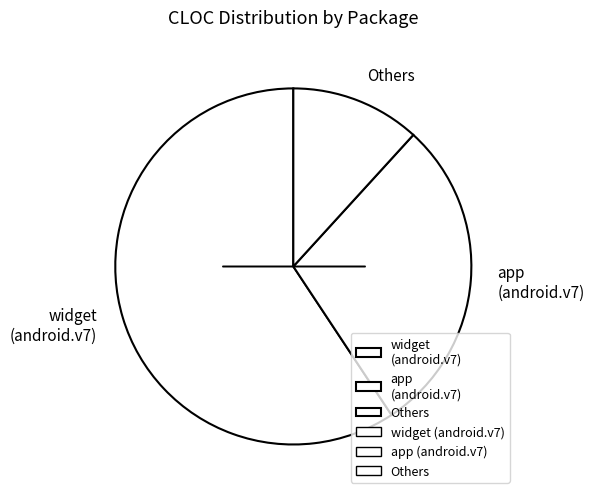

Is there a majority slice in this chart?

Yes